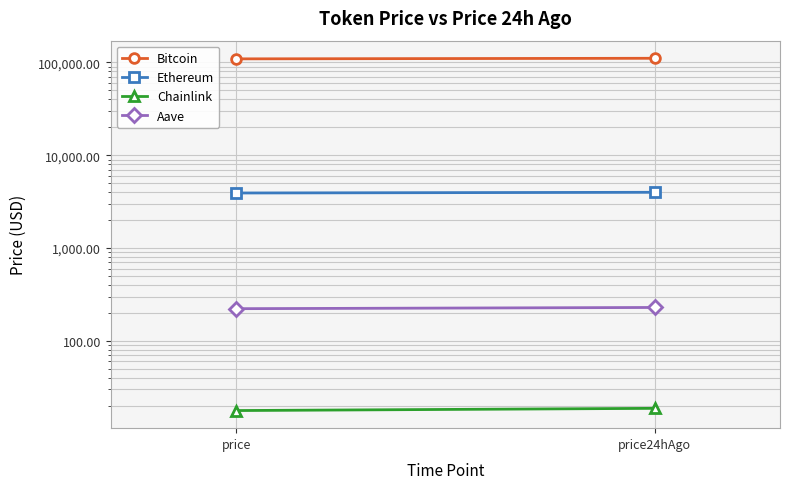

List the series in order of their peak value, lowest first.

Chainlink, Aave, Ethereum, Bitcoin